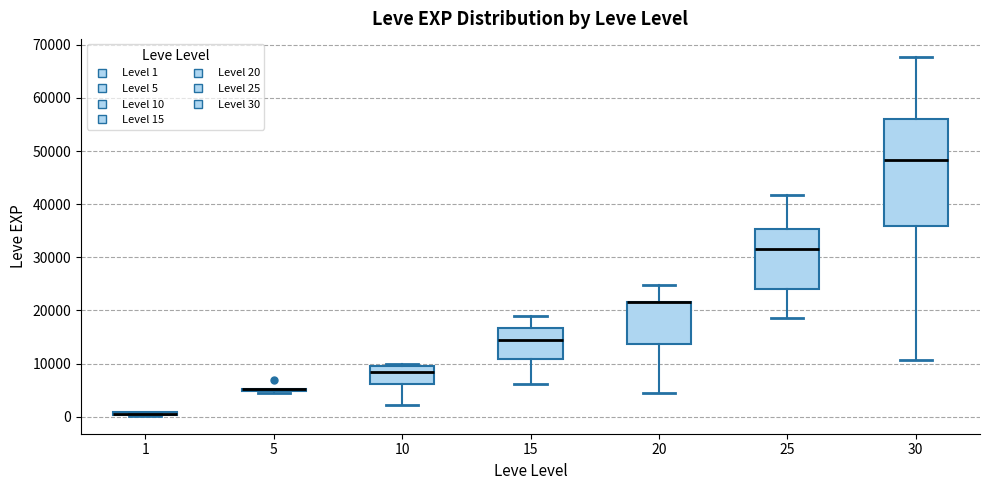

Comparing the boxes themselves (not the whiskers), which one is the tallest?

30